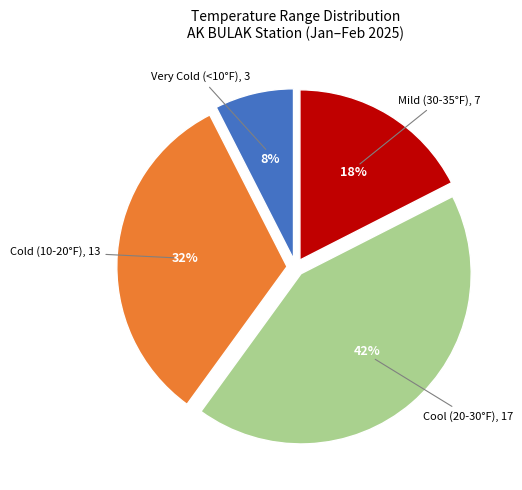

What is the largest slice in the pie chart?

Cool (20-30°F)